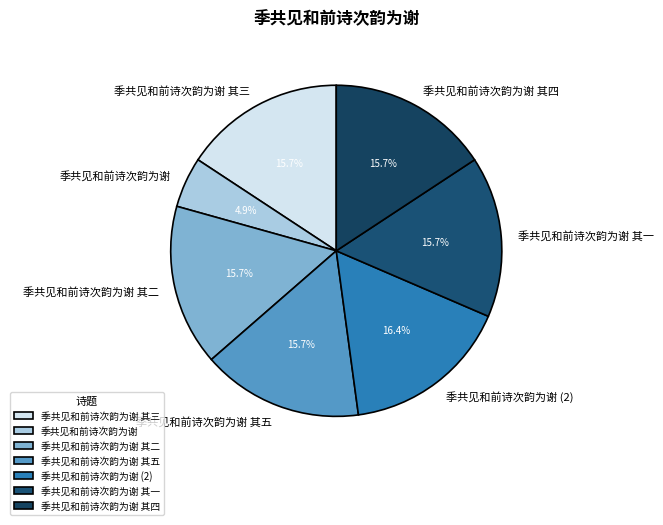

Count the number of slices in the pie.

7